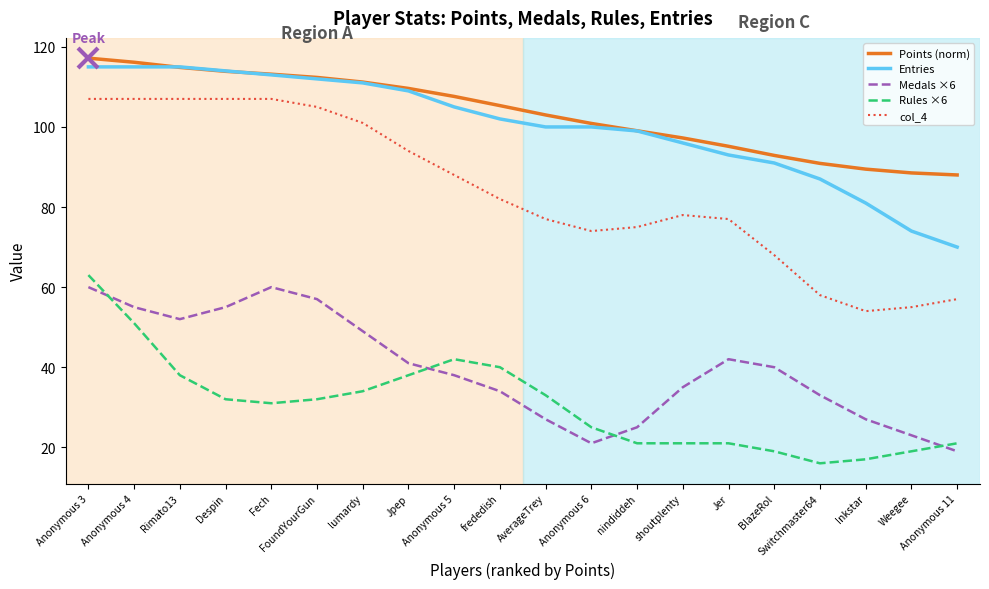

Which category has the lowest value across all series?

Switchmaster64